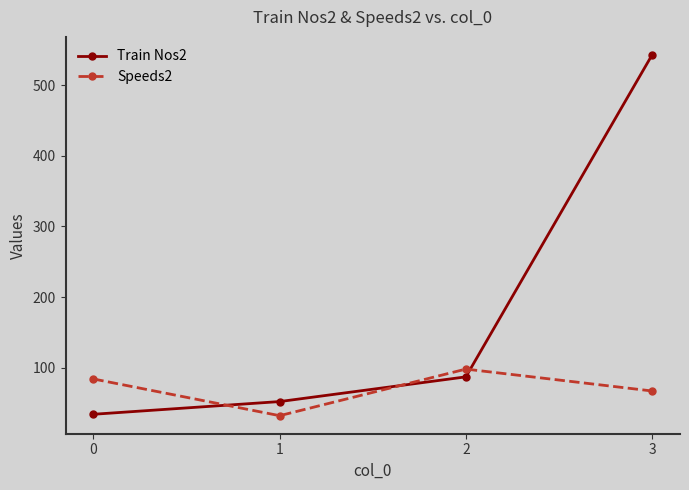

Which series has the largest range (max minus min)?

Train Nos2